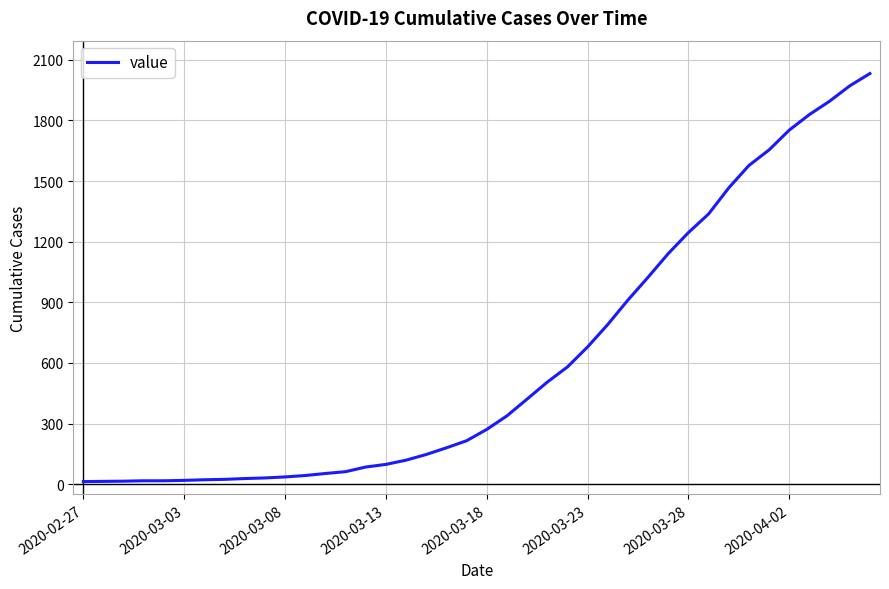

What is the greatest value displayed?

2032